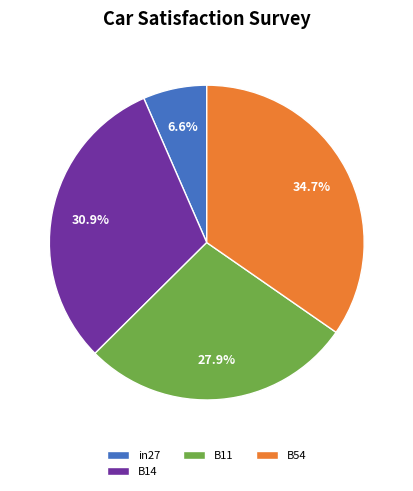

True or false: B14 accounts for 31% of the total.

True